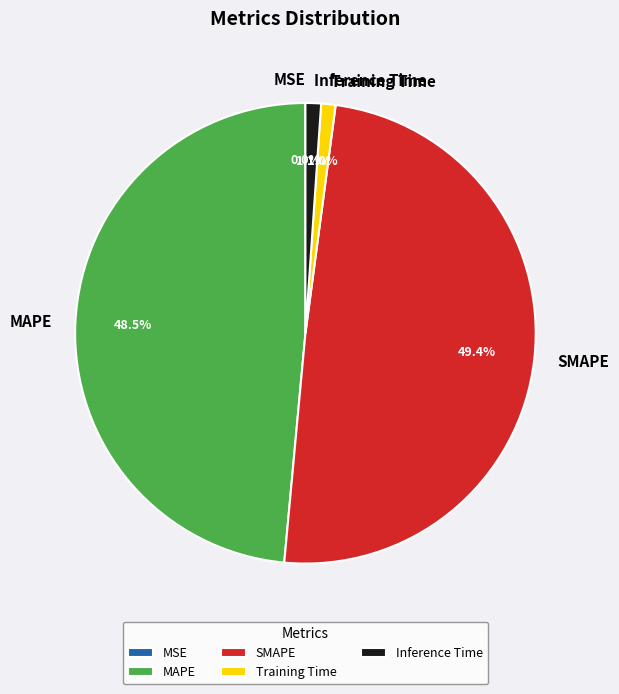

To the nearest percent, what portion does Inference Time represent?

1%